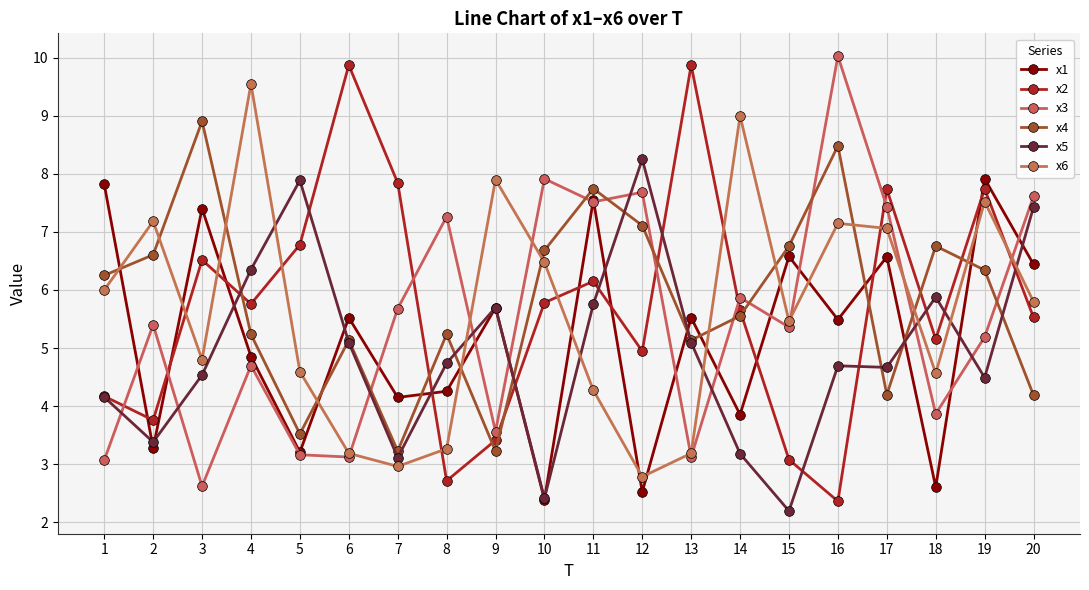

The value of x5 at 7 is 0.7. True or false?

False